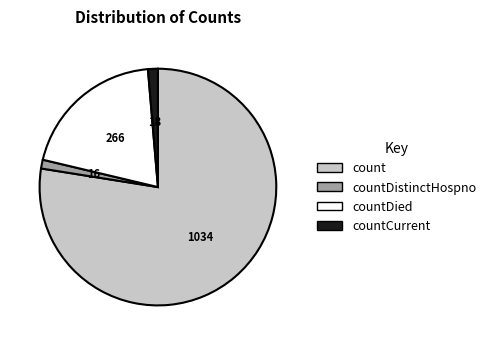

Does any single category account for the majority?

Yes